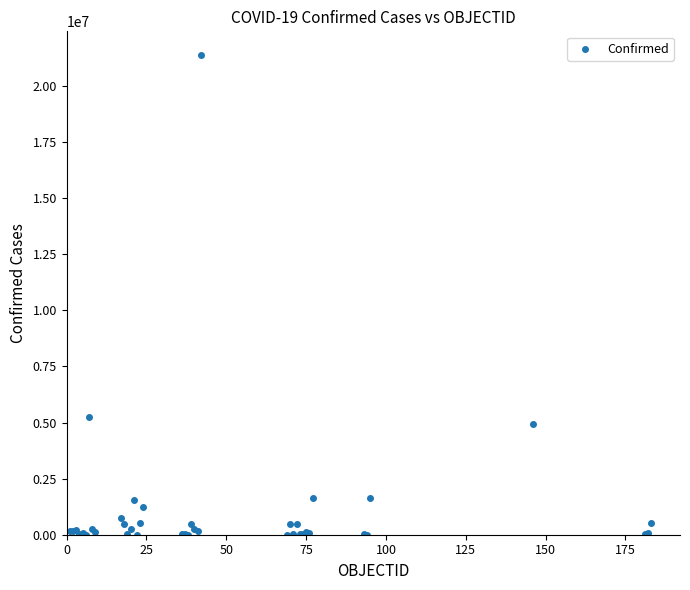

What Y value in the scatter plot is closest to 10684497?

5251940